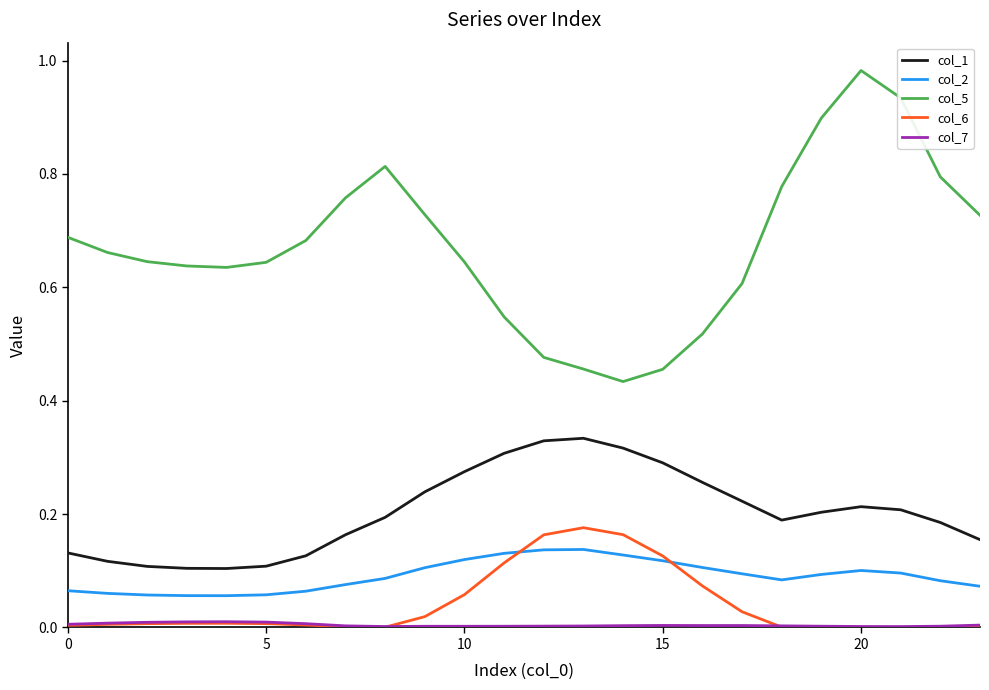

Which series has the widest spread of values?

col_5